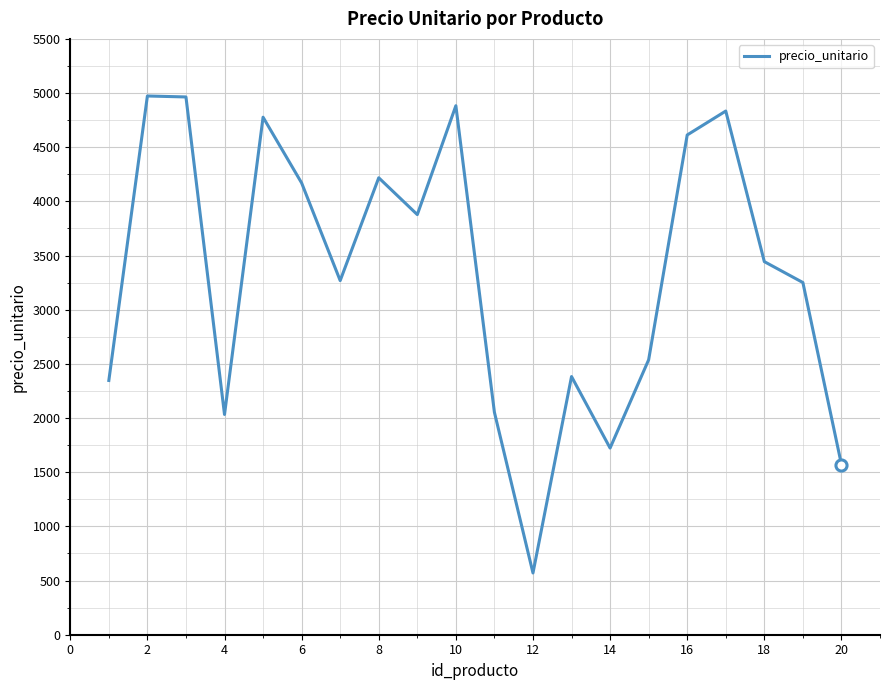

What is the smallest value displayed?

570